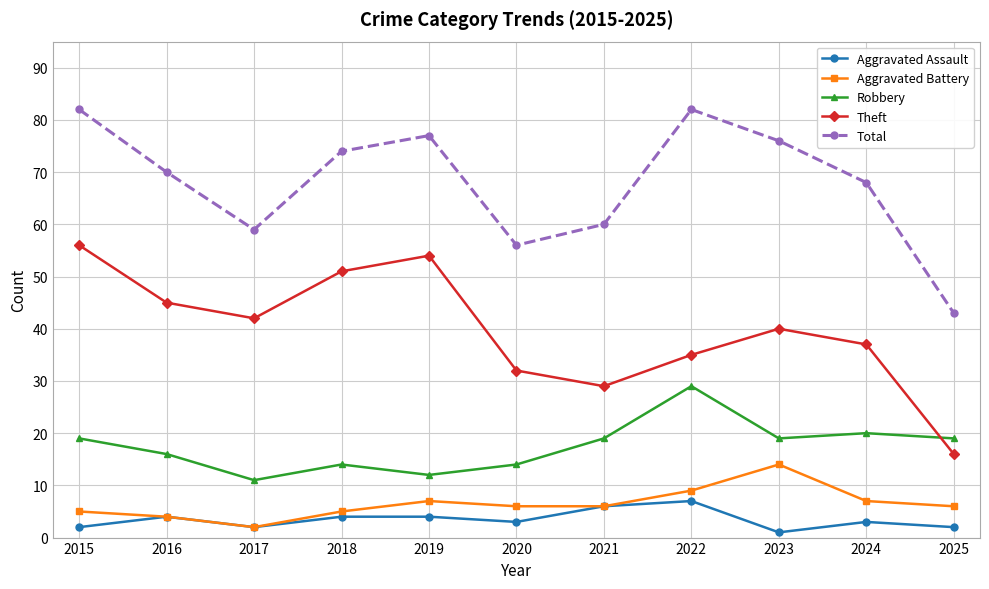

What is the spread (max minus min) of values at 2025?

41